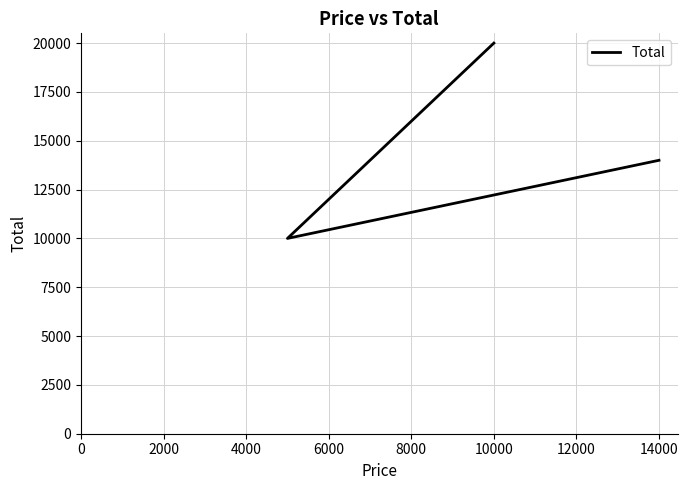

How many data points does each series have?

3